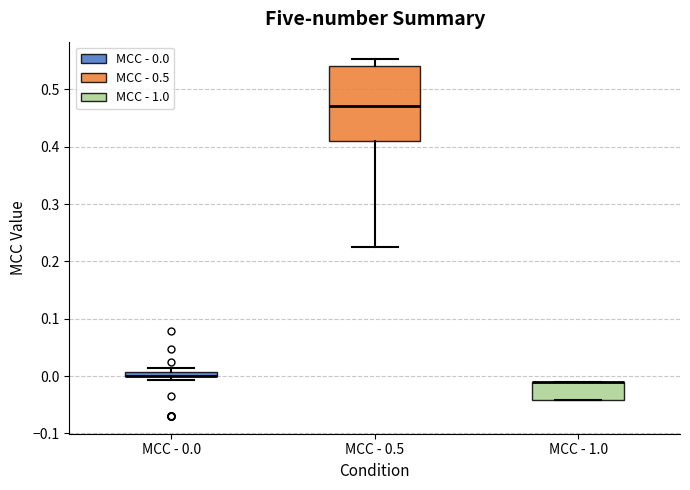

Which box is the tallest, from its lower edge to its upper edge?

MCC - 0.5